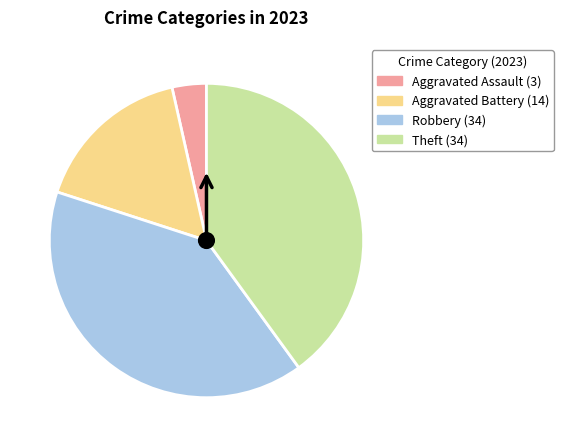

How many segments does this pie chart have?

4